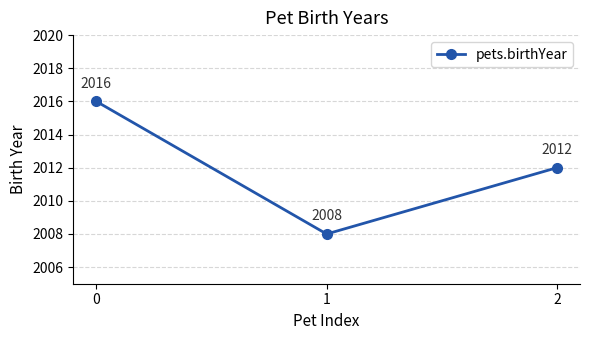

What is the approximate value at 0?

2016